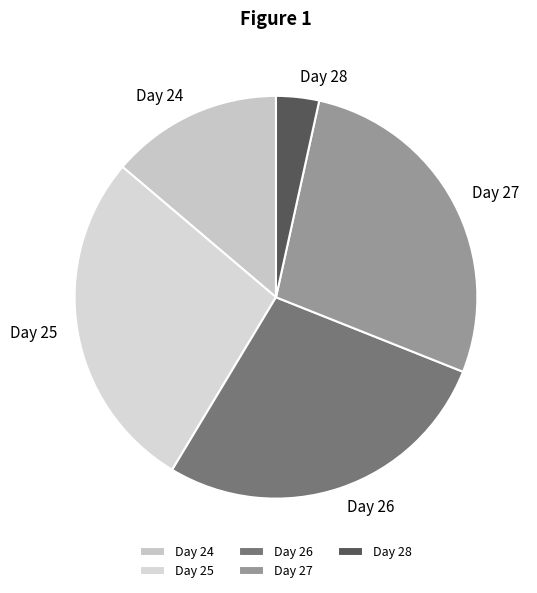

The Day 26 slice represents 28% of the pie. True or false?

True